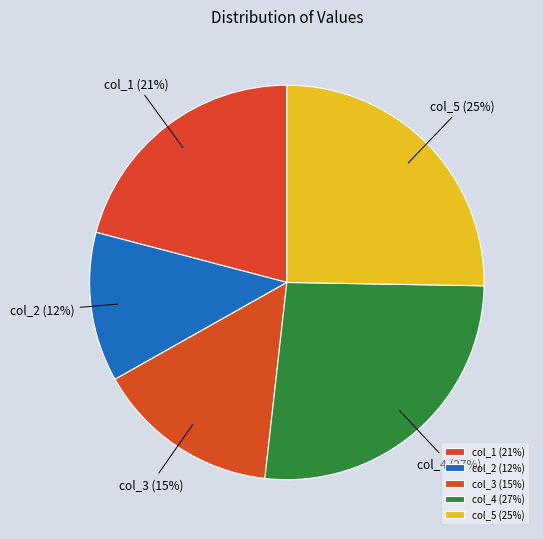

Is it true that col_1 (21%) is 21% of the pie?

True